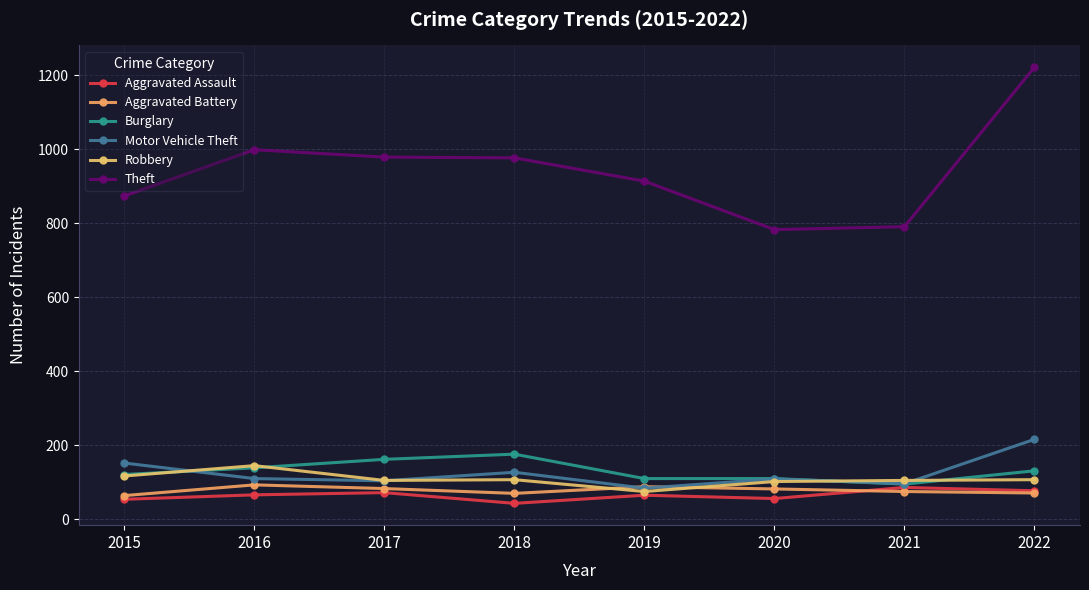

How many distinct data groups are displayed?

6